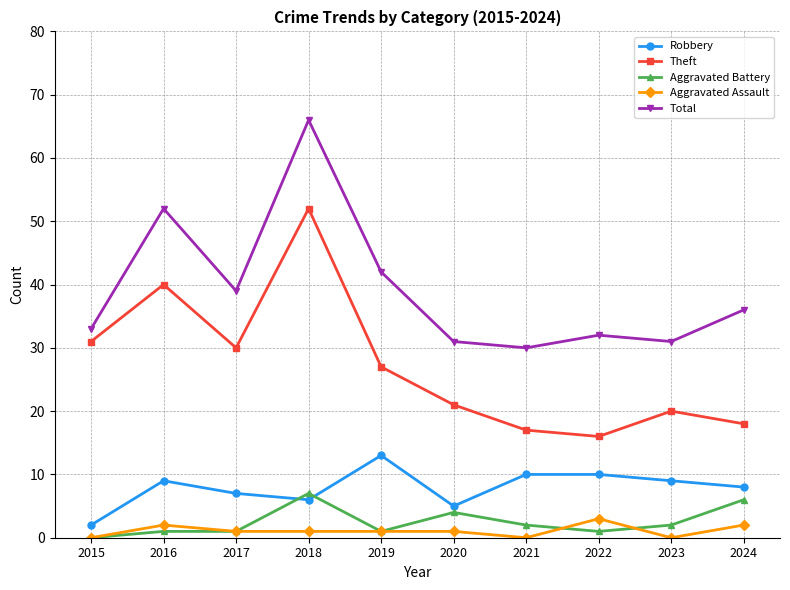

Which series changed the most between 2018 and 2021?

Total